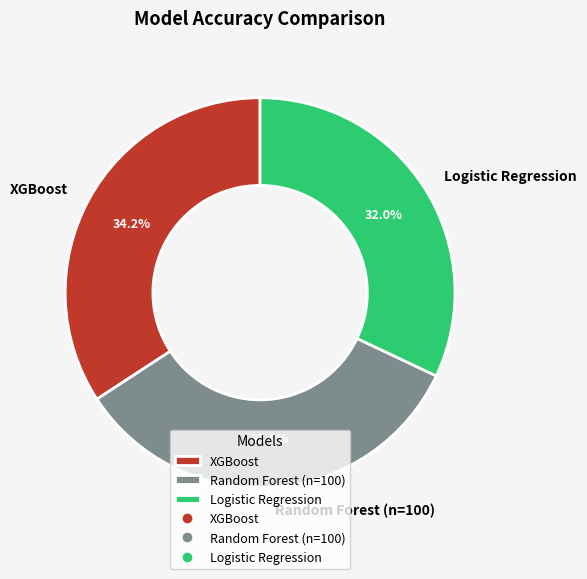

Which slice is the smallest?

Logistic Regression